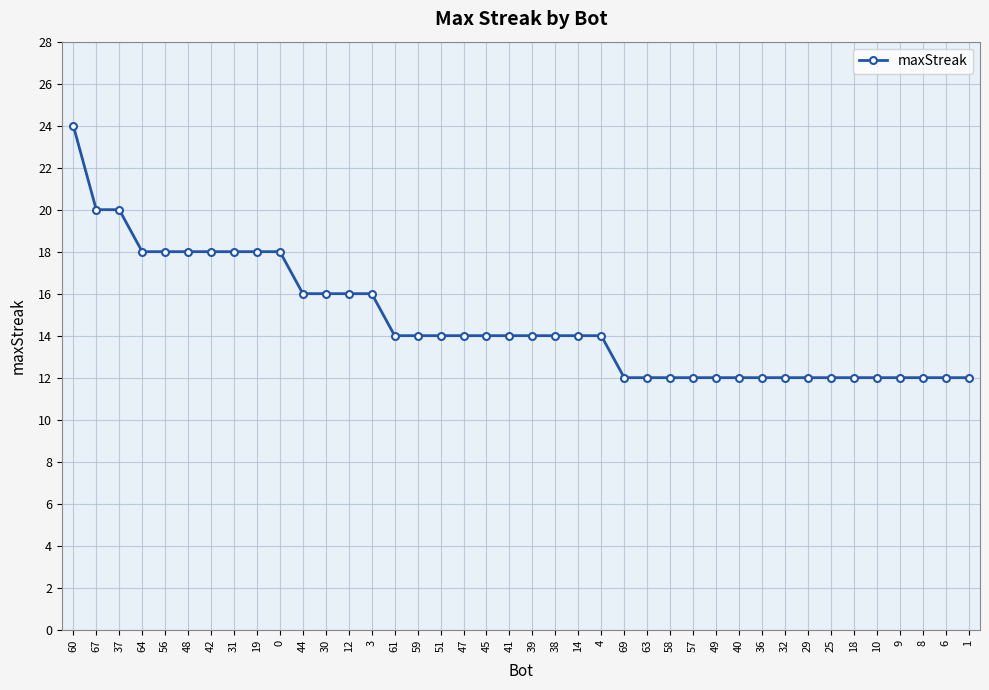

Does the chart have visible grid lines?

Yes